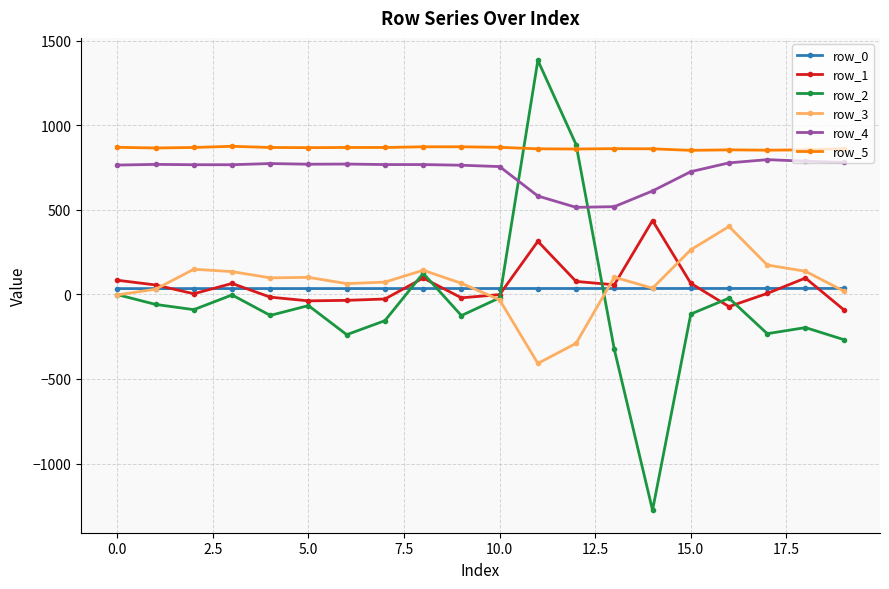

True or false: row_5 and row_1 cross at least once.

False